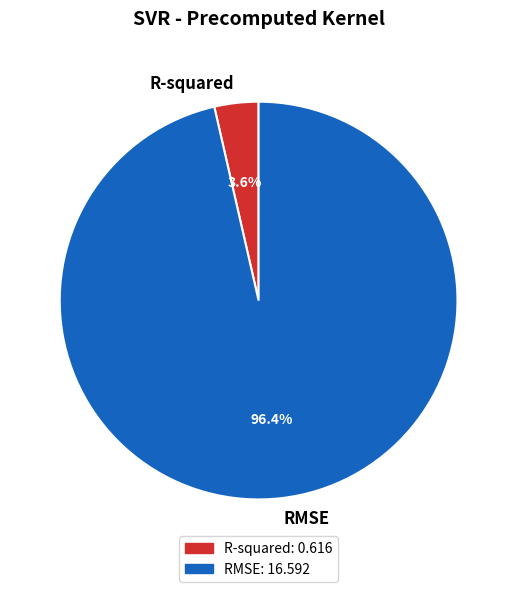

Rank the categories by value from highest to lowest.

RMSE, R-squared